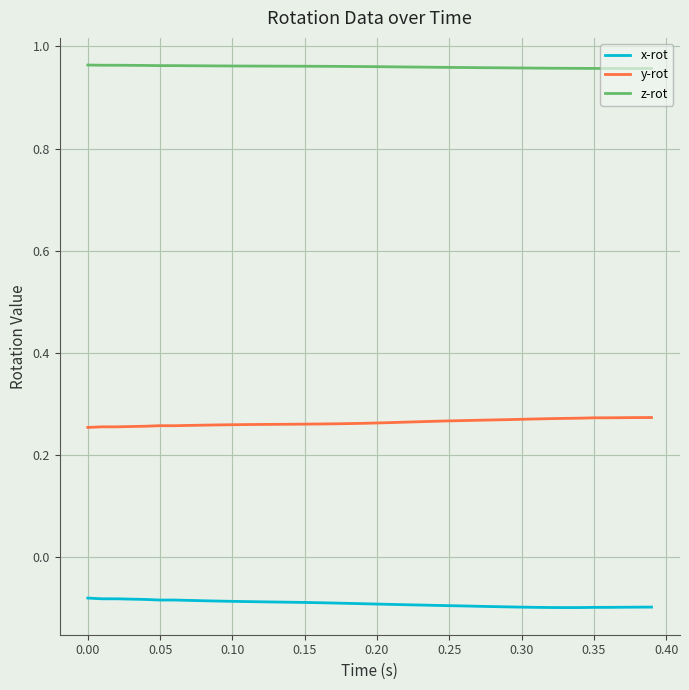

Is this an area chart (filled region under the line)?

No